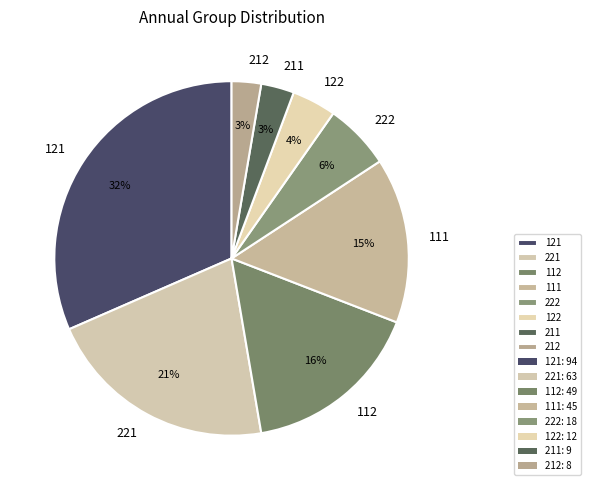

Between 112 and 122, which is larger?

112